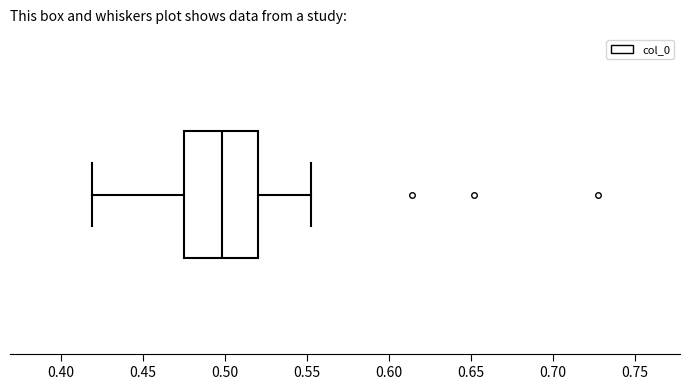

Read this box plot against the x-axis: the position of the median line, the range covered by the box, and the ends of both whiskers. The values are not printed on the chart, so give them approximately, as read against the axis.

median 0.500, box 0.475 to 0.520, whiskers 0.420 to 0.550